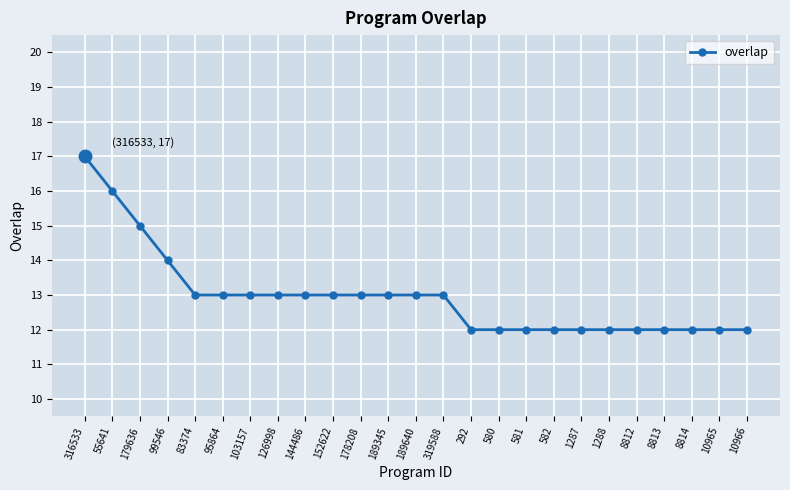

Where is the data nearest to the value 14?

99546